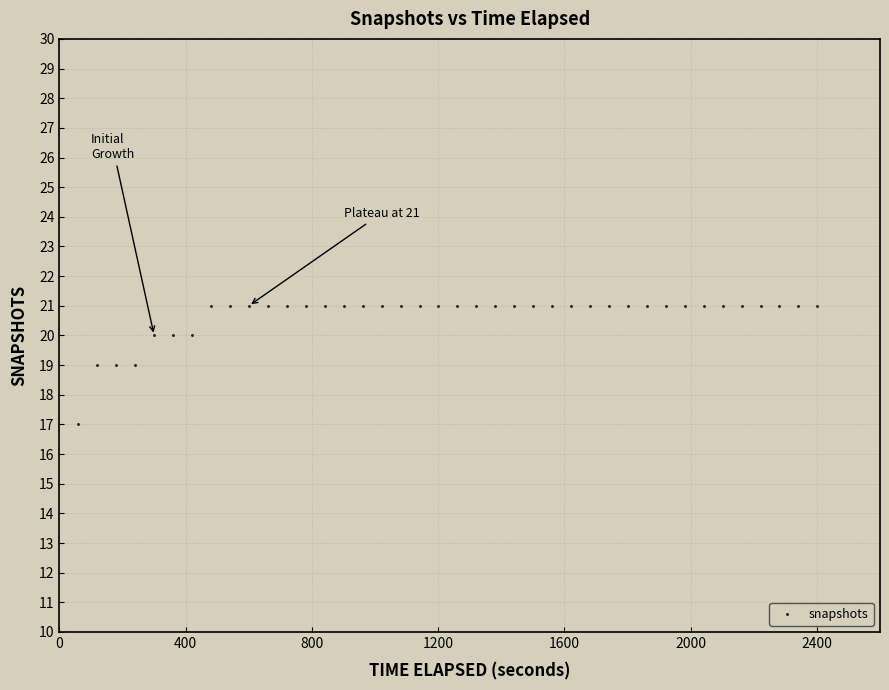

What is the range of Y values (max minus min)?

4